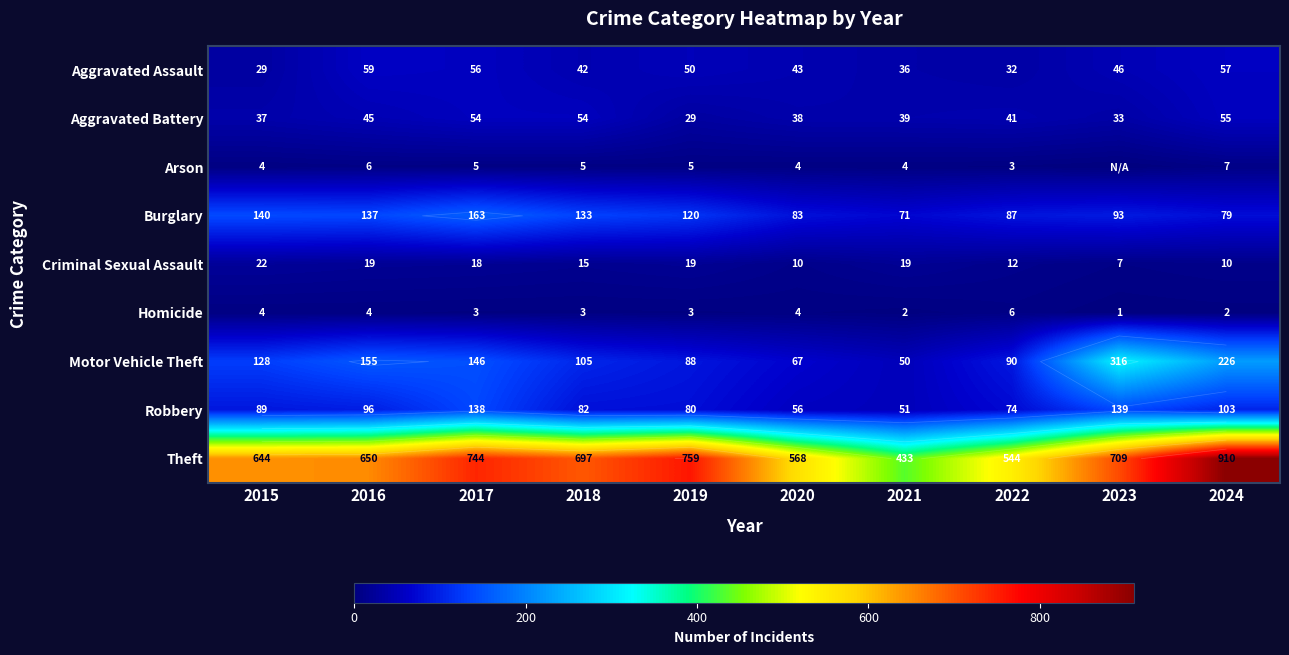

How many data points in Motor Vehicle Theft are above 128?

4